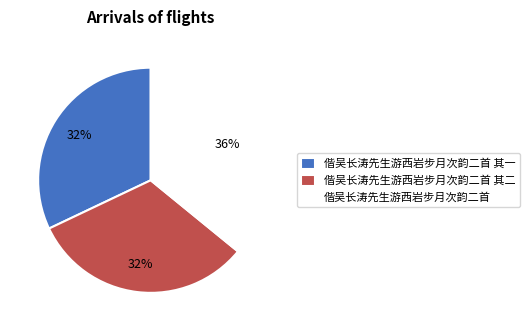

Approximately how many times larger is the value at 偕吴长涛先生游西岩步月次韵二首 其二 compared to 偕吴长涛先生游西岩步月次韵二首?

0.9